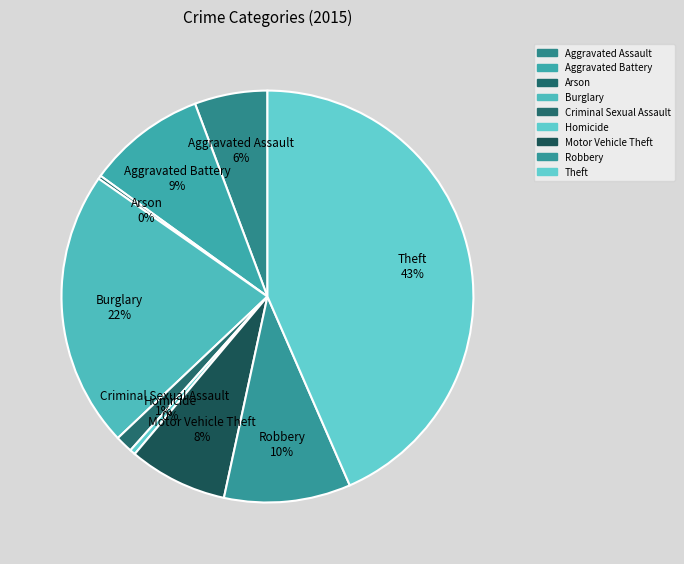

How much of the chart is everything except Aggravated Battery?

90.7%